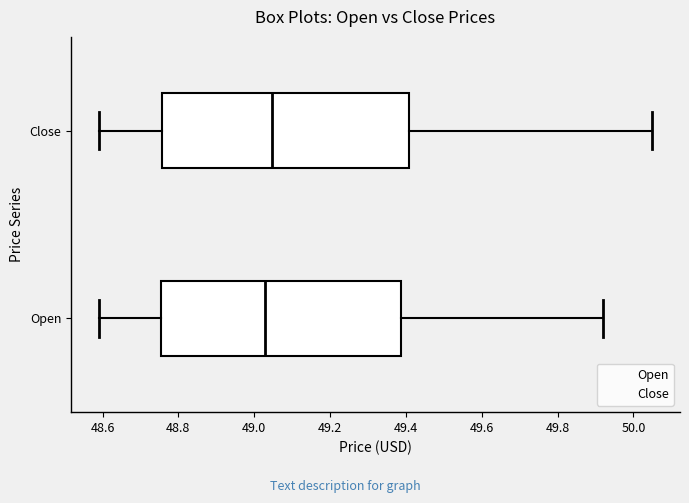

Reading bottom to top, transcribe this box plot: for each box, give where its median line is, the range the box spans, and where its two whiskers end, as read against the x-axis. The values are not printed on the chart, so give them approximately, as read against the axis.

Open: median 49.02, box 48.76 to 49.38, whiskers 48.60 to 49.92
Close: median 49.04, box 48.76 to 49.40, whiskers 48.60 to 50.06